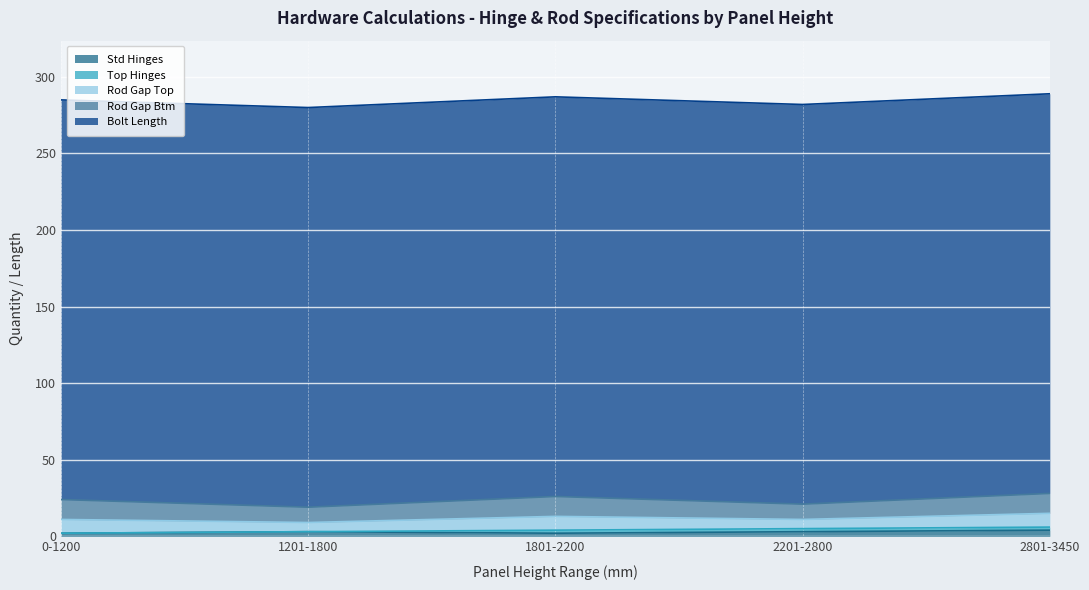

The value of Bolt Length at 1201-1800 is 261. True or false?

True